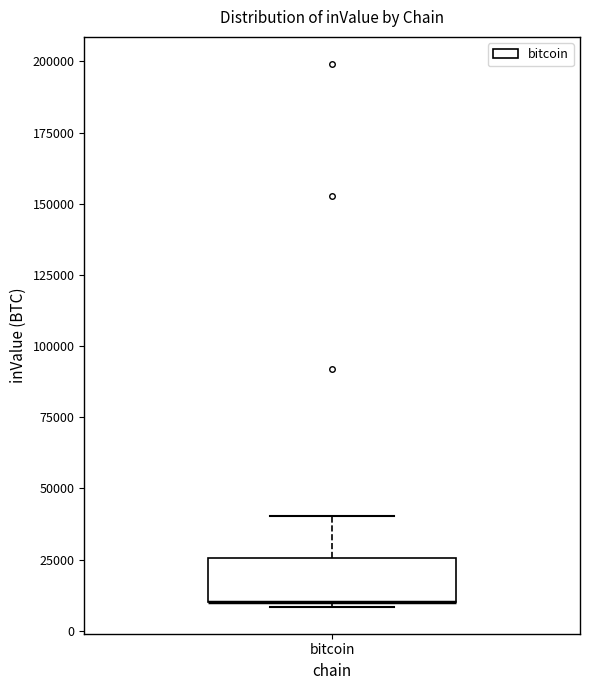

Read this box plot against the y-axis: the position of the median line, the range covered by the box, and the ends of both whiskers. The values are not printed on the chart, so give them approximately, as read against the axis.

median 10000 (drawn on the box's lower edge), box 10000 to 25000, whiskers 10000 to 40000